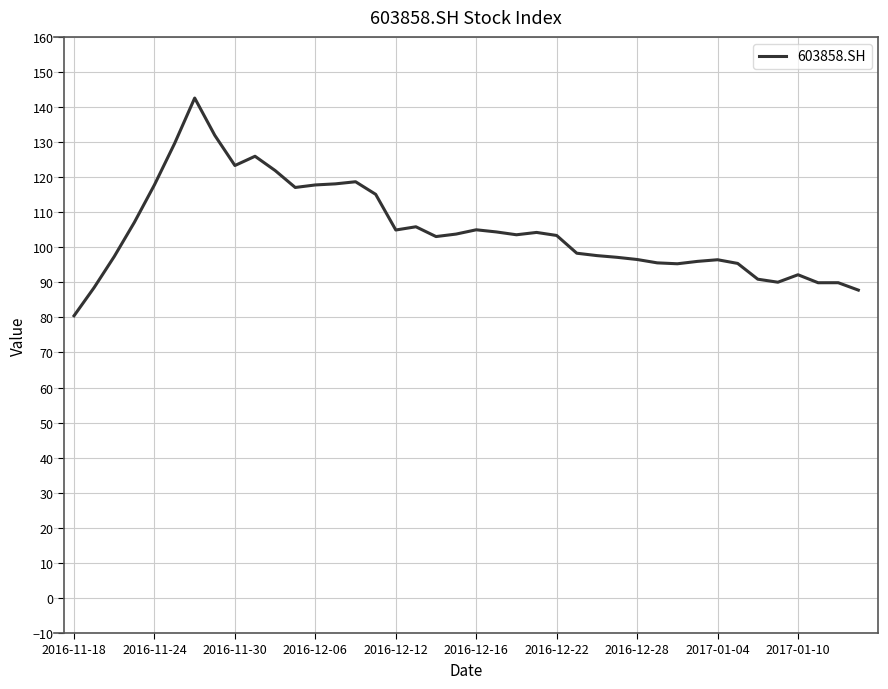

What is the sum of all values?

4200.4